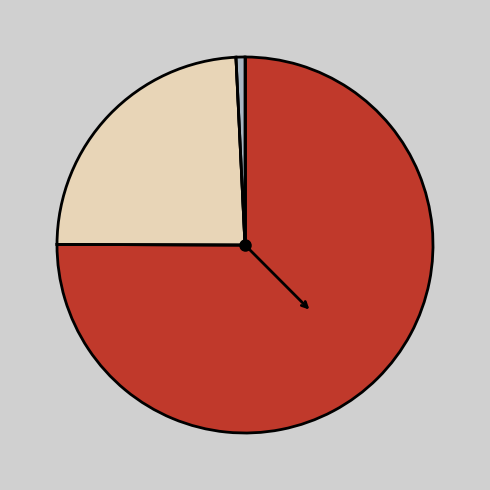

Does any single category account for the majority?

Yes